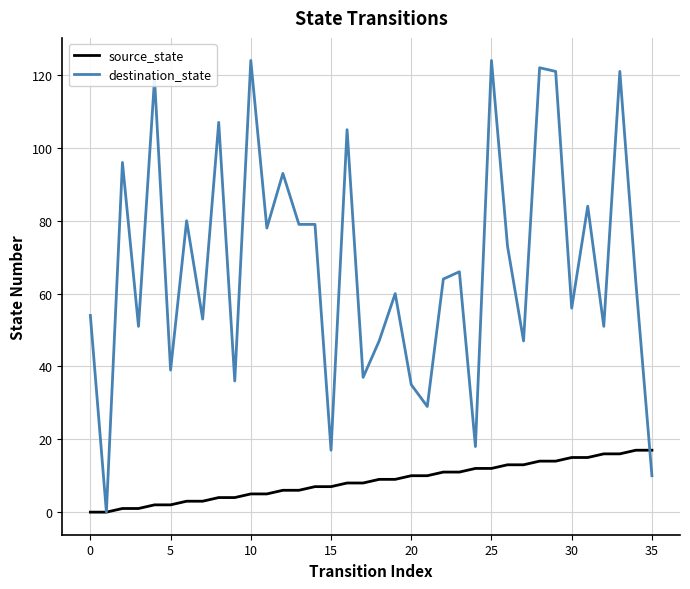

Reading right to left, what are all the values shown in this chart?

source_state: 17	17	16	16	15	15	14	14	13	13	12	12	11	11	10	10	9	9	8	8	7	7	6	6	5	5	4	4	3	3	2	2	1	1	0	0
destination_state: 10	63	121	51	84	56	121	122	47	73	124	18	66	64	29	35	60	47	37	105	17	79	79	93	78	124	36	107	53	80	39	119	51	96	0	54